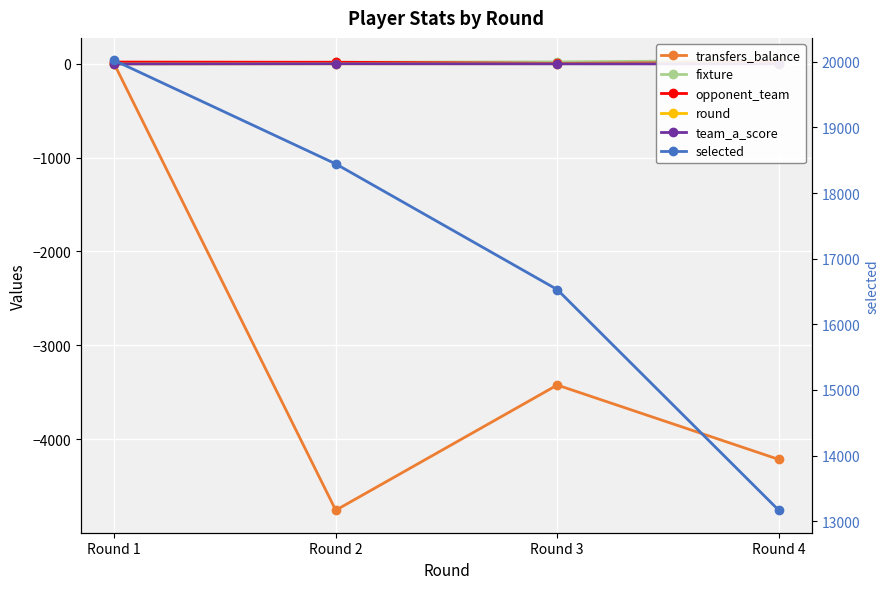

True or false: transfers_balance and team_a_score cross at least once.

False